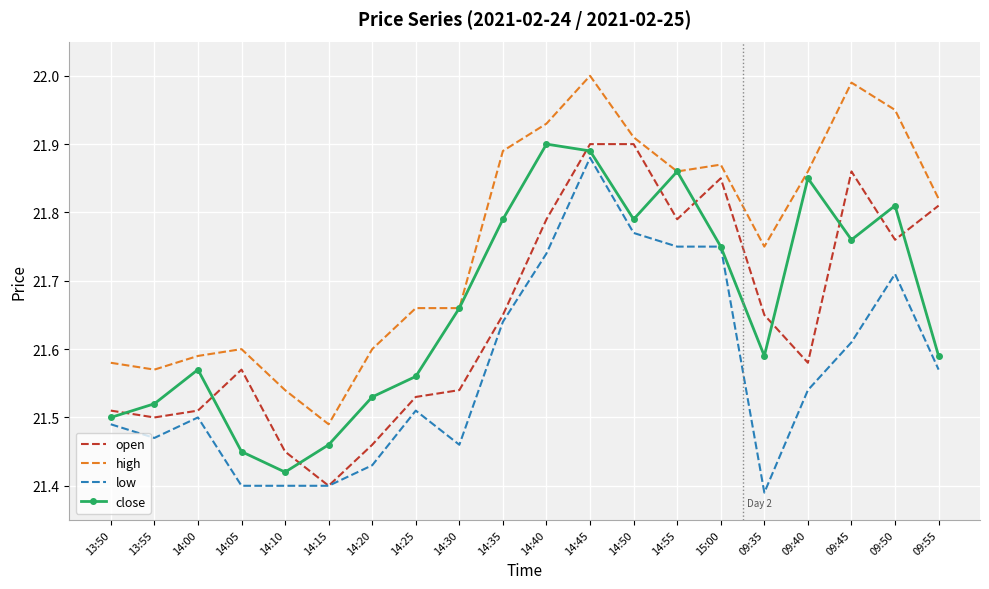

True or false: close has more than 1 interior local peaks.

True